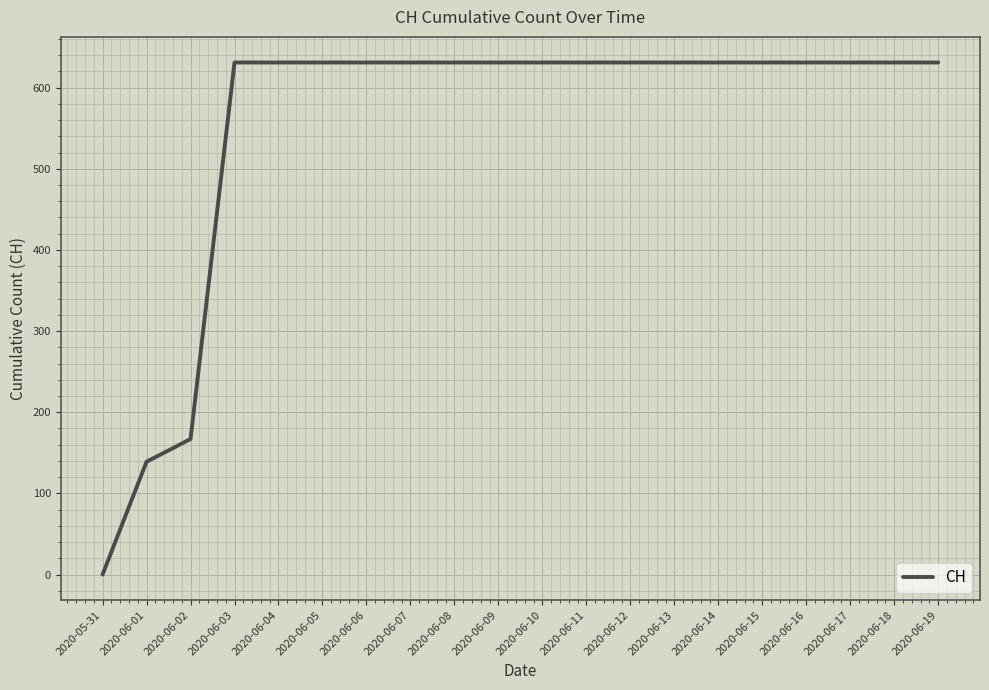

True or false: the data shows 631 at 2020-06-16.

True